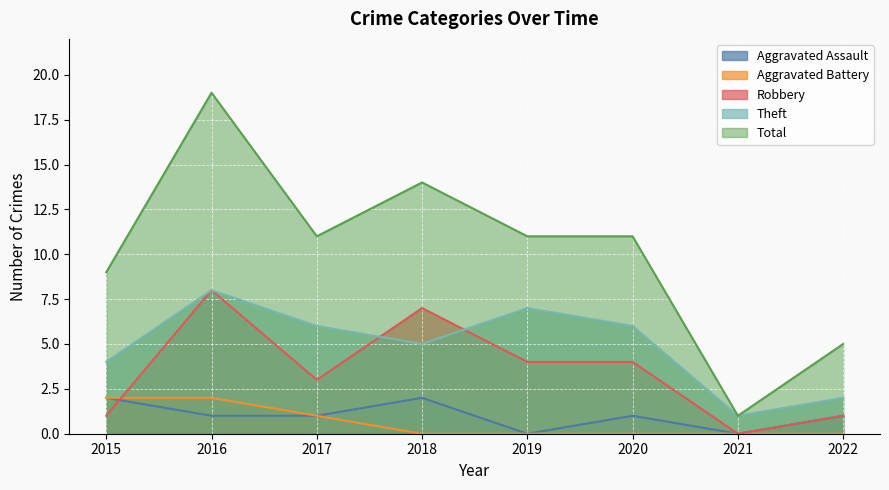

Is the value of Theft at 2021 greater than the value of Robbery at 2020?

No